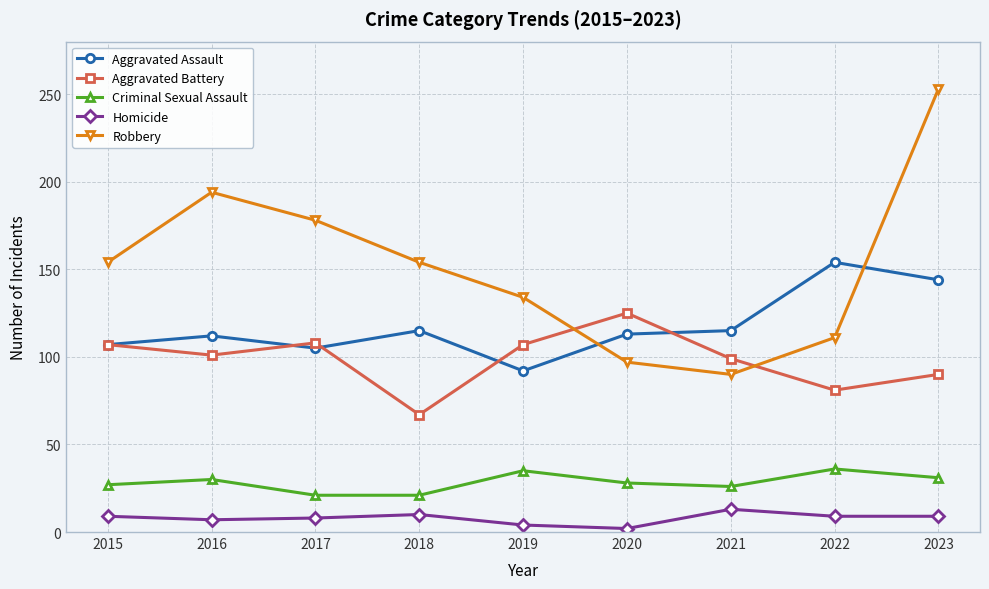

What is the value of the Homicide point at the 4th from the left?

10